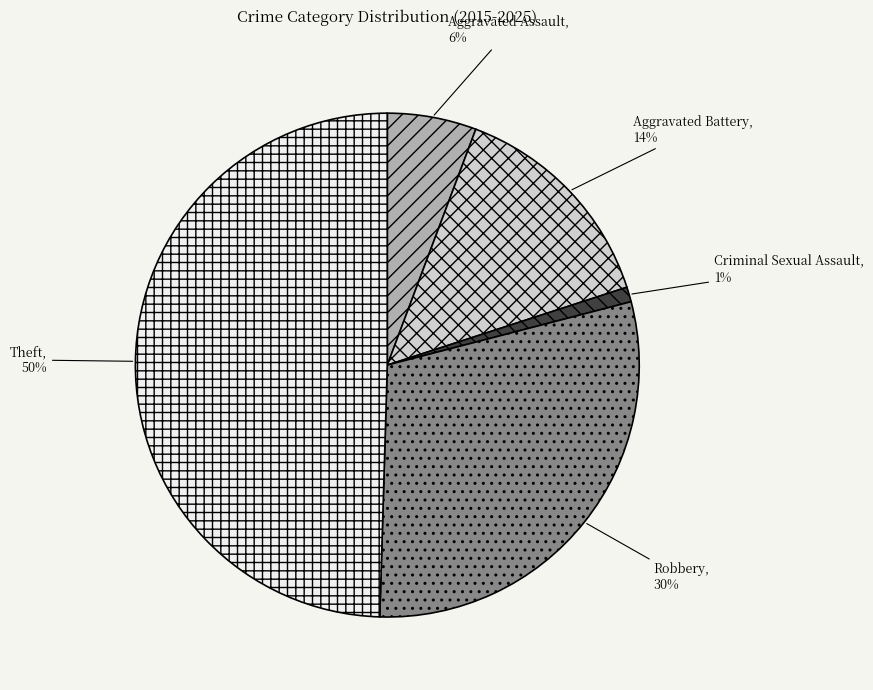

To the nearest percent, what percentage of the pie is Aggravated Battery?

14%